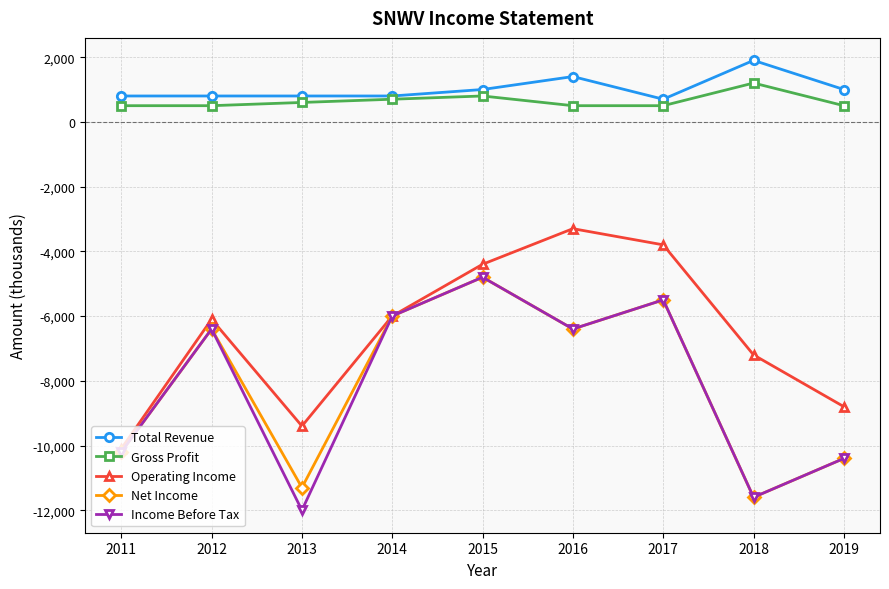

Which series has the widest spread of values?

Income Before Tax